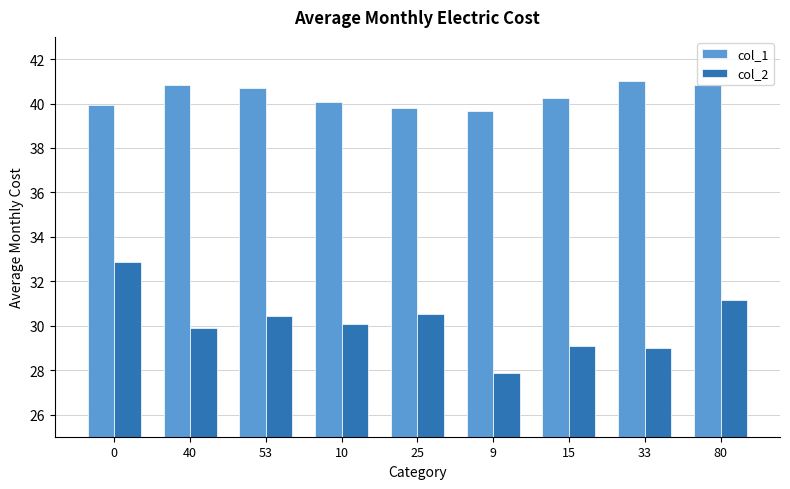

What is the greatest value displayed?

41.0